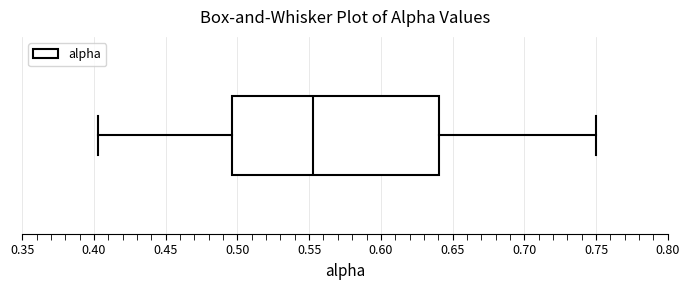

Where does the left whisker of the box end on the x-axis? The values are not printed on the chart, so give them approximately, as read against the axis.

0.405